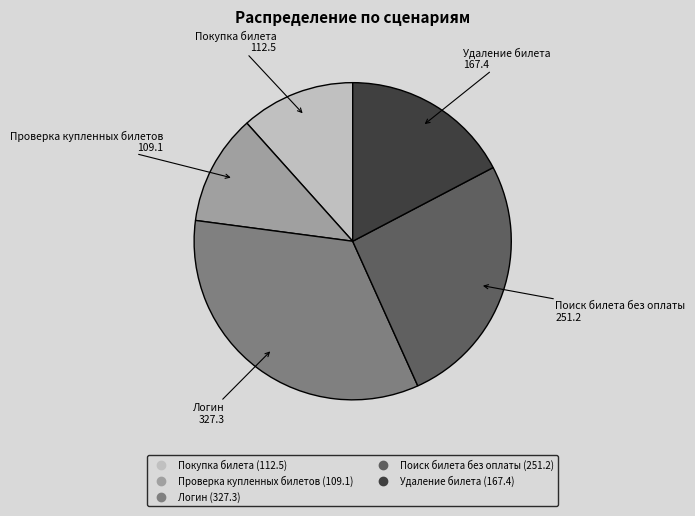

Is there a majority slice in this chart?

No